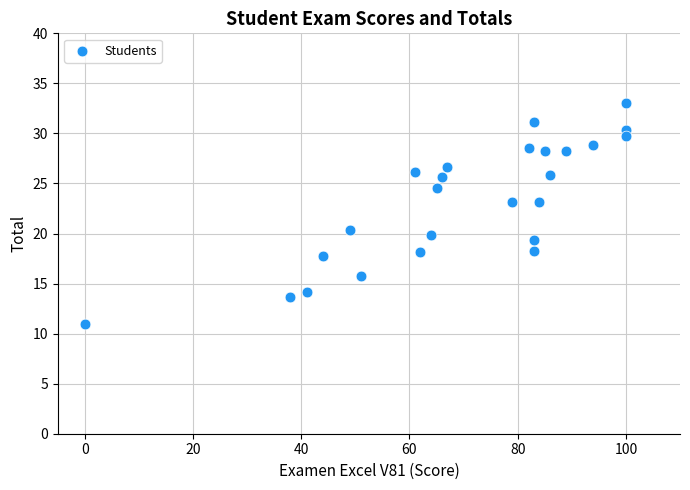

What is the range of Y values (max minus min)?

22.0